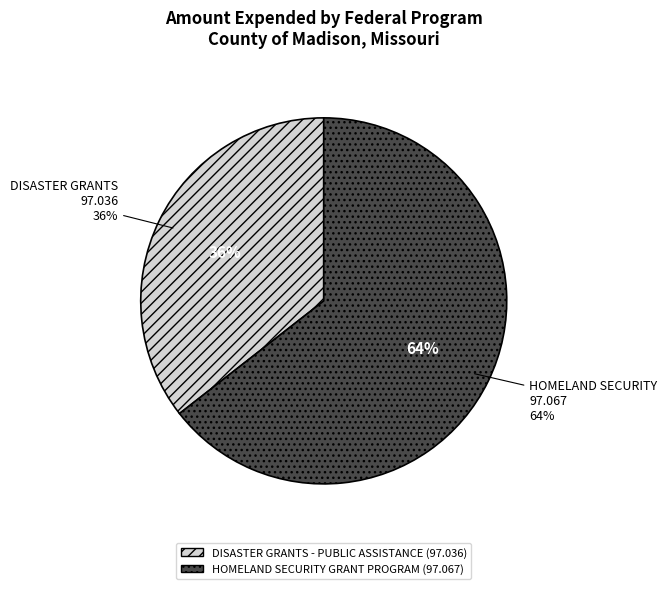

Rank the categories by value from lowest to highest.

DISASTER GRANTS - PUBLIC ASSISTANCE (97.036), HOMELAND SECURITY GRANT PROGRAM (97.067)